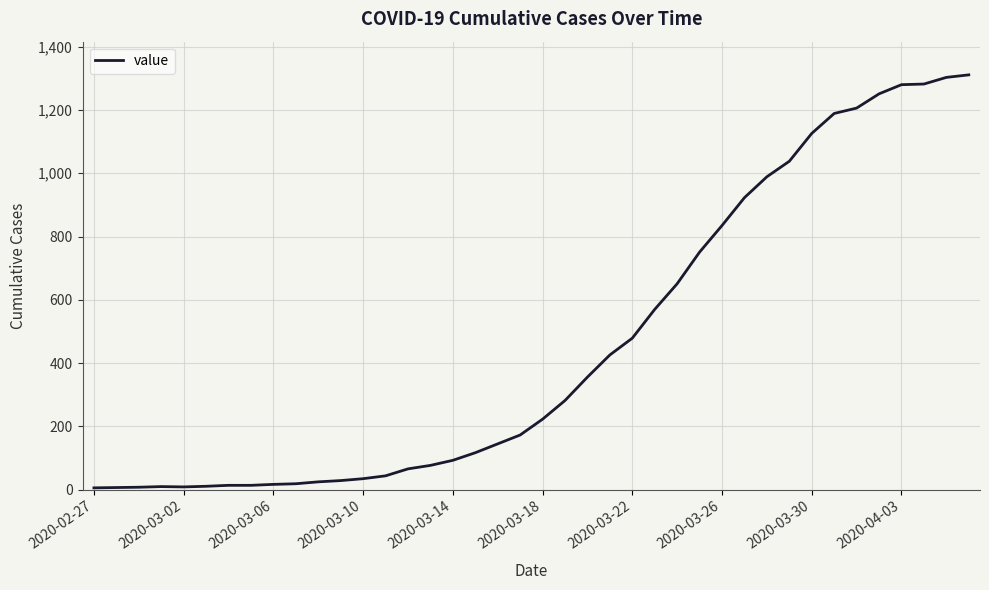

What is the maximum value shown in the chart?

1311